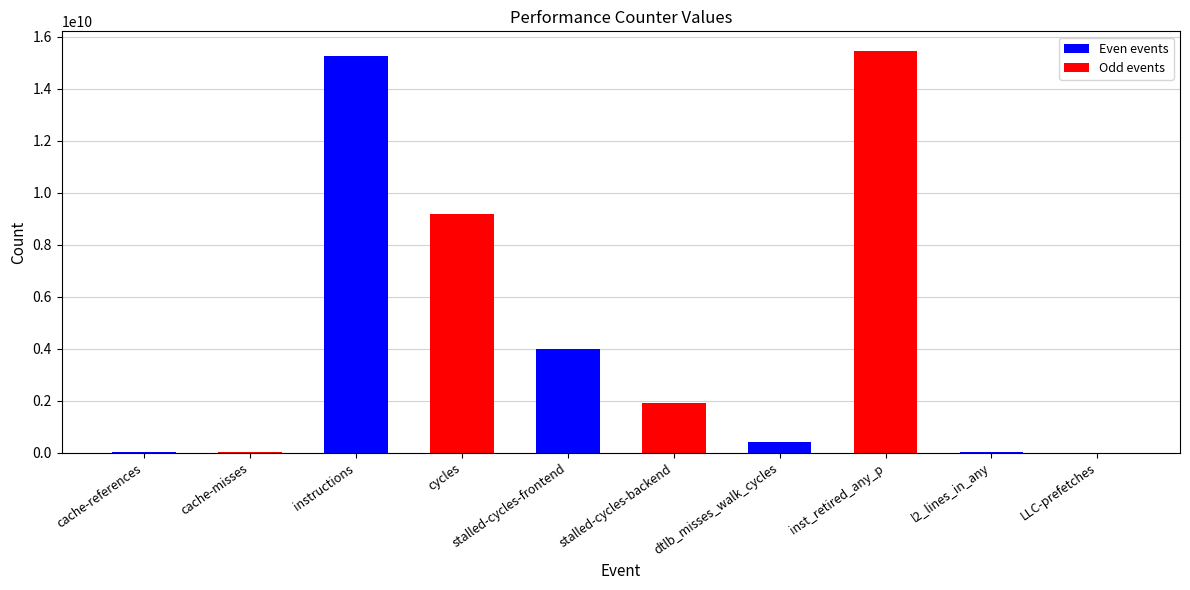

What is the maximum value shown in the chart?

15429442065